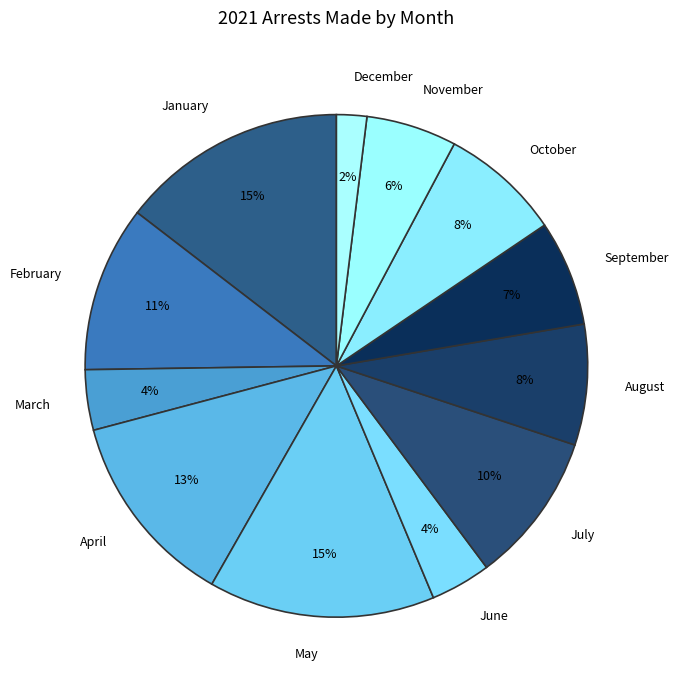

The July slice represents 1% of the pie. True or false?

False